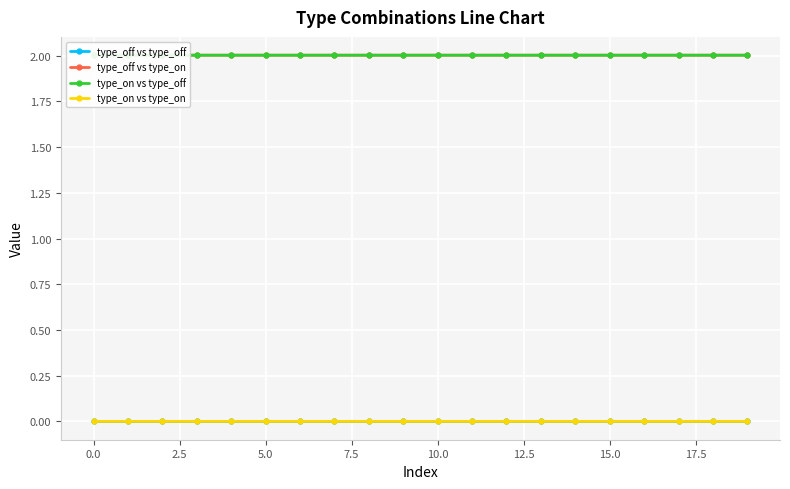

Count the number of data series in this chart.

4